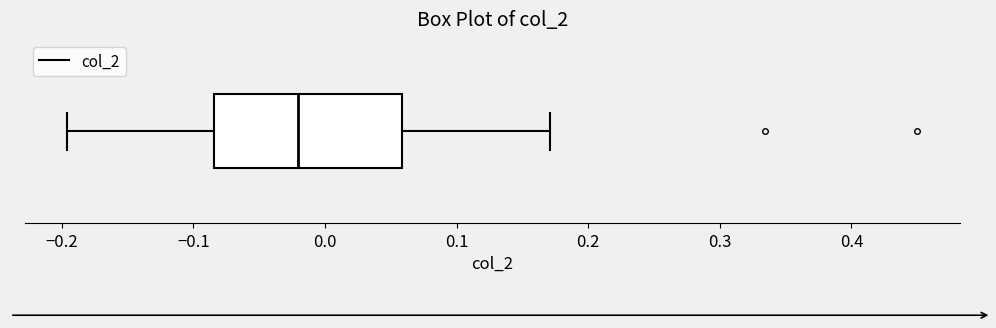

Transcribe this box plot: give where the median line is, the range the box spans, and where the two whiskers end, as read against the x-axis. The values are not printed on the chart, so give them approximately, as read against the axis.

median -0.02, box -0.08 to 0.06, whiskers -0.20 to 0.17